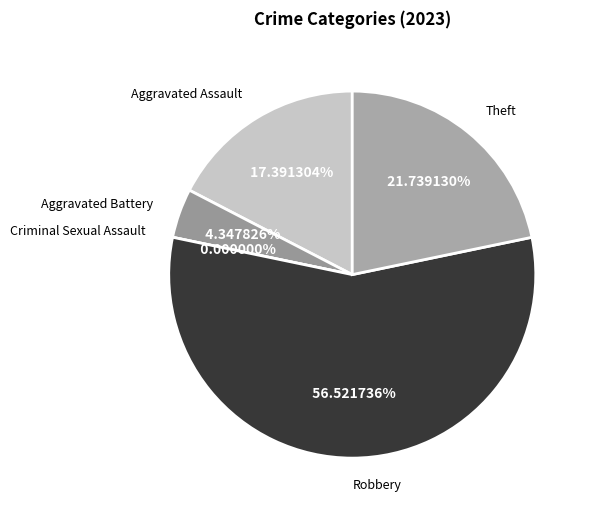

How many segments does this pie chart have?

5